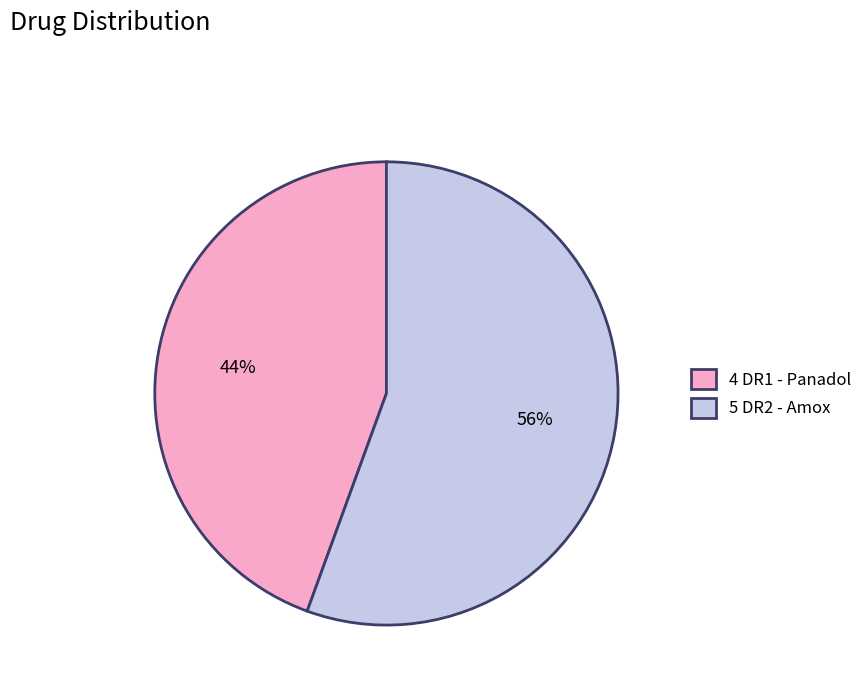

What percentage is the 4 DR1 - Panadol slice, to the nearest percent?

44%